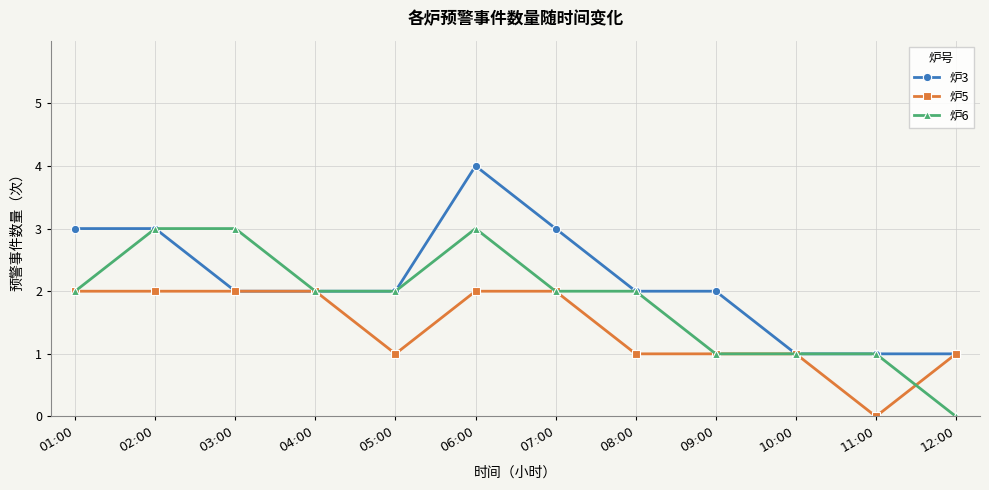

At which label does 炉3 first exceed 2?

01:00